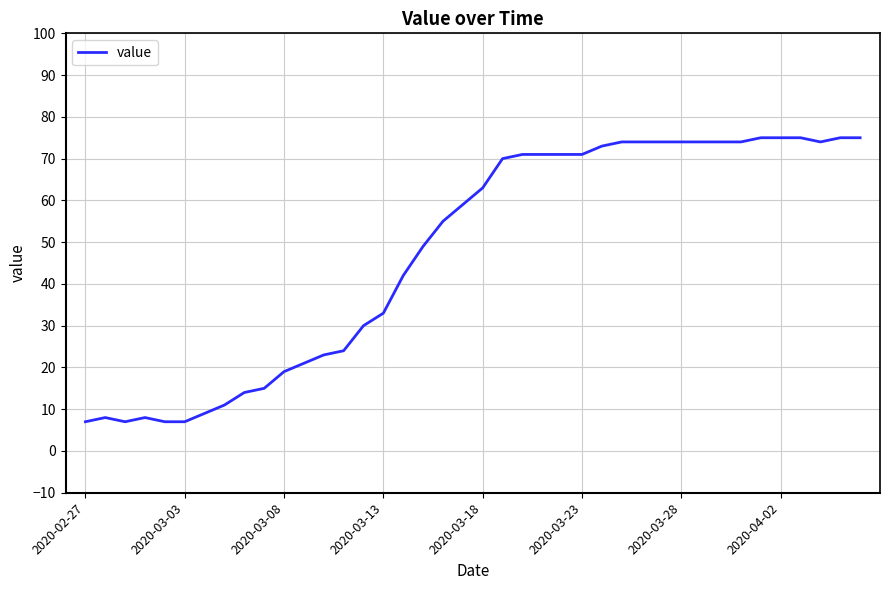

What is the smallest value displayed?

7